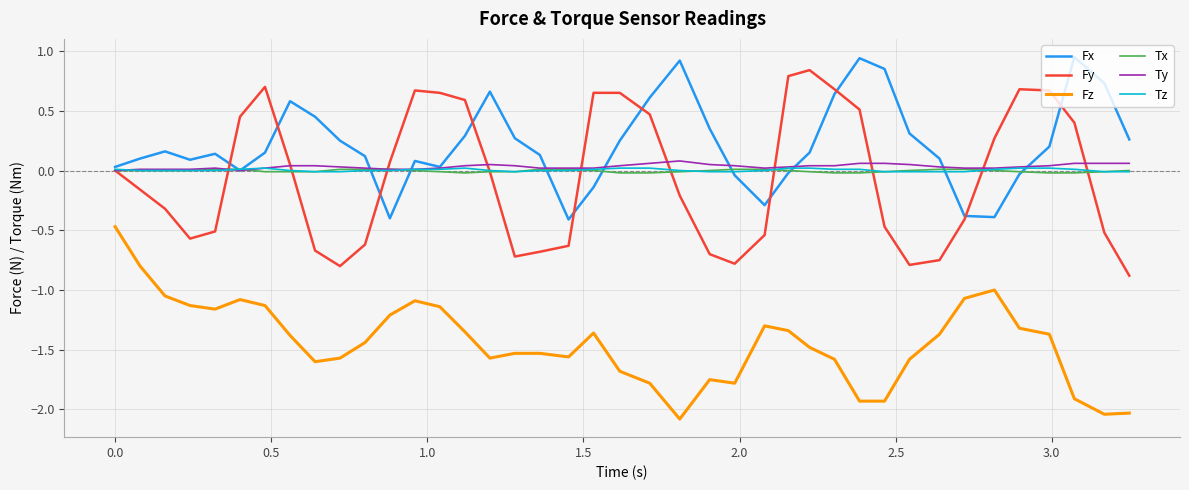

Which series has the largest total across all categories?

Fx